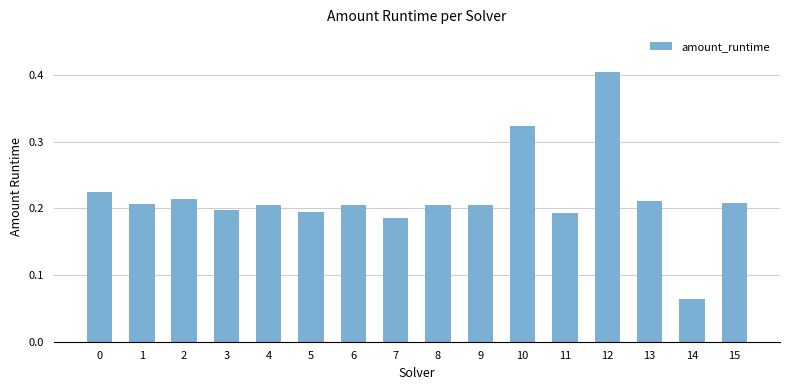

Is it true that the value at 6 is 0.1?

False